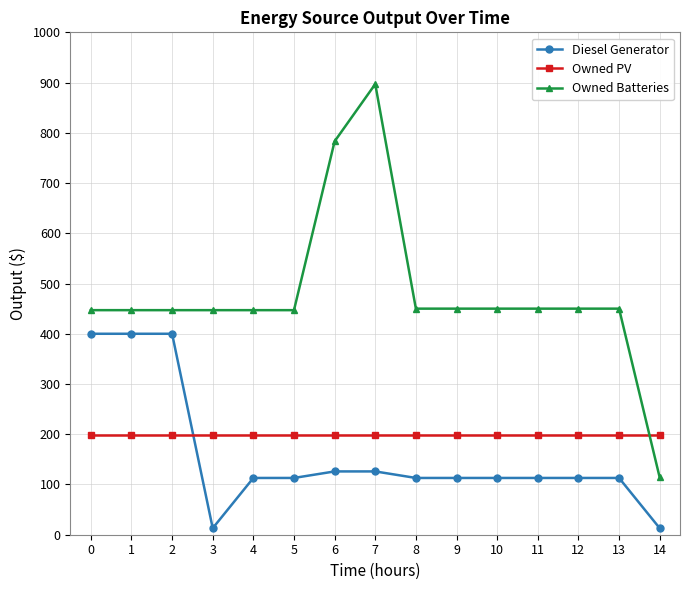

How many data points does each series have?

15